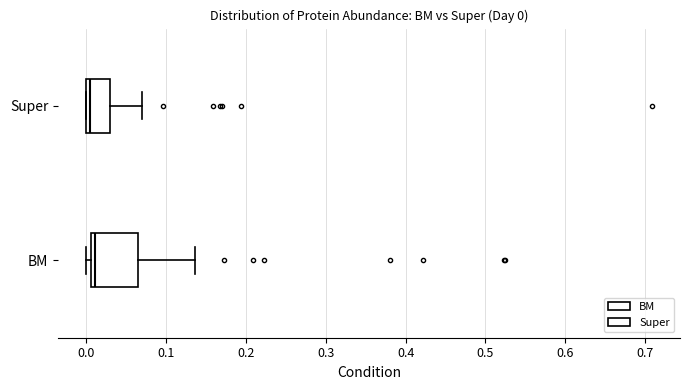

Comparing the boxes themselves (not the whiskers), which one is the widest?

BM